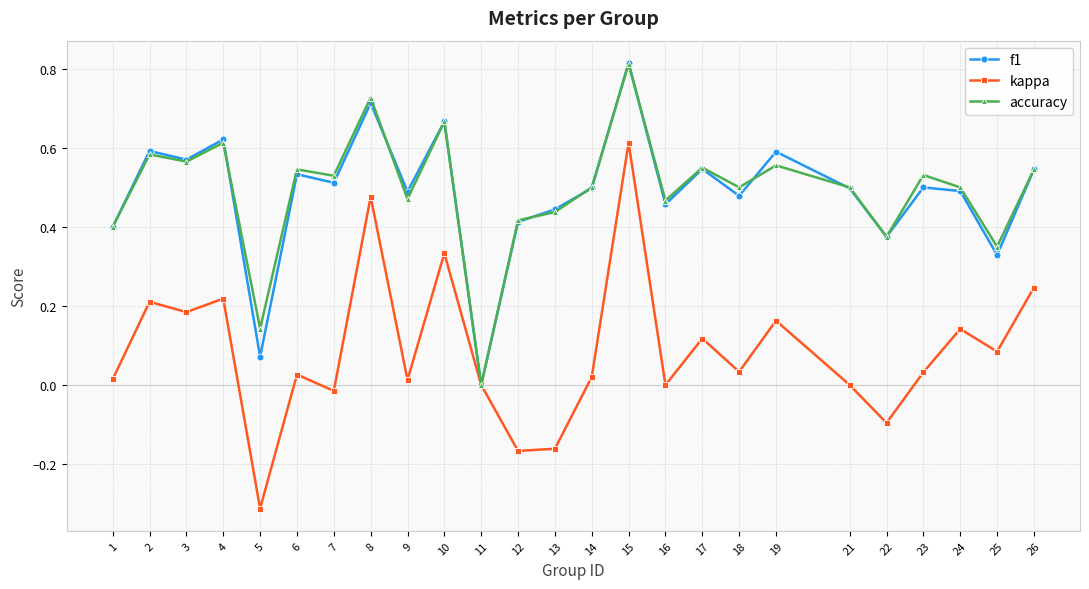

True or false: accuracy has more than 2 interior local peaks.

True